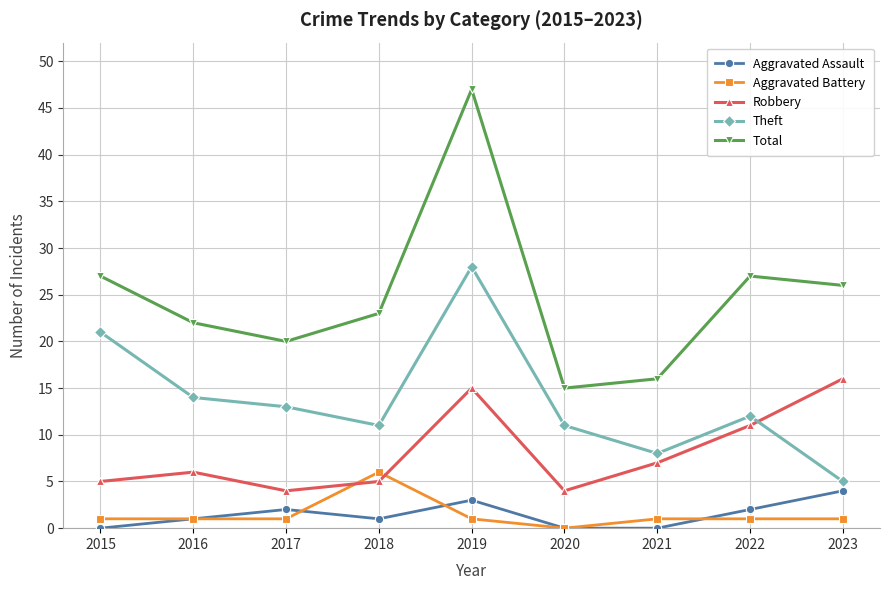

What is the difference between the highest and lowest values at 2017?

19